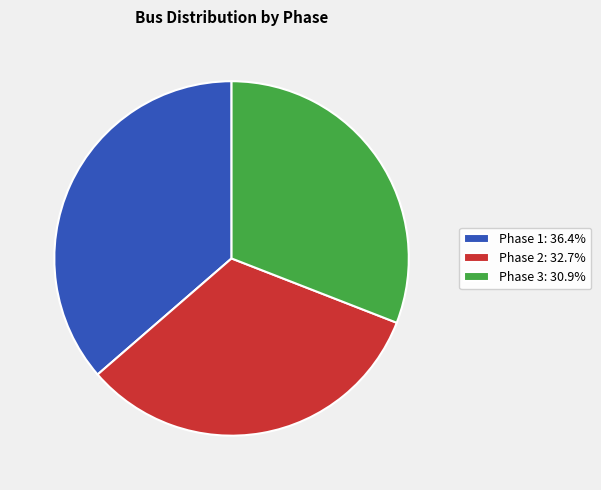

Does Phase 3: 30.9% account for over 50% of the chart?

No